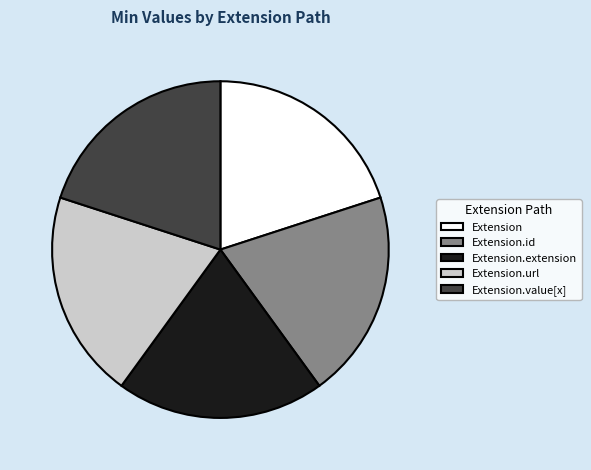

Is there a majority slice in this chart?

No